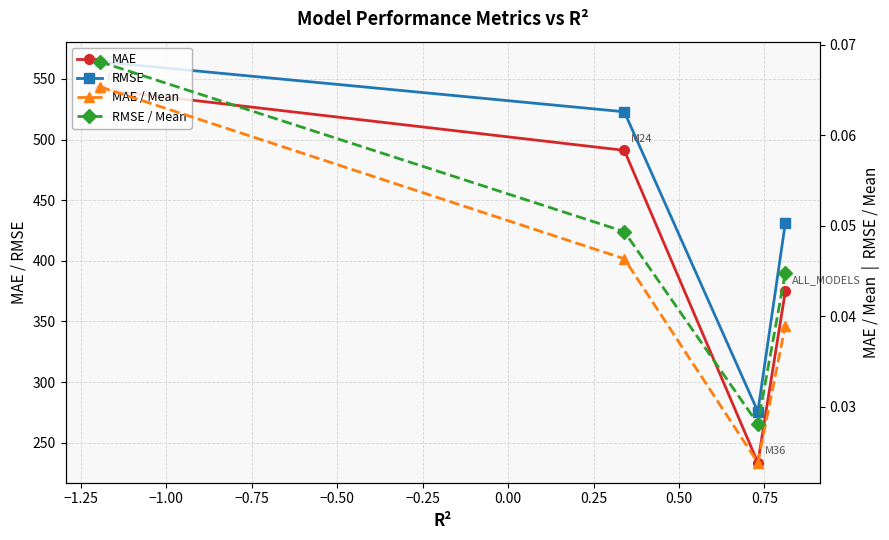

List the series in order of their peak value, lowest first.

MAE / Mean, RMSE / Mean, MAE, RMSE